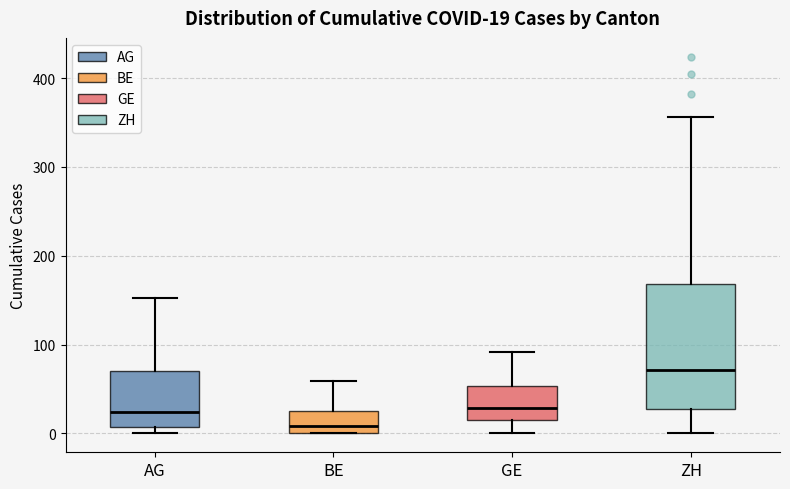

Which box's median line is the highest?

ZH